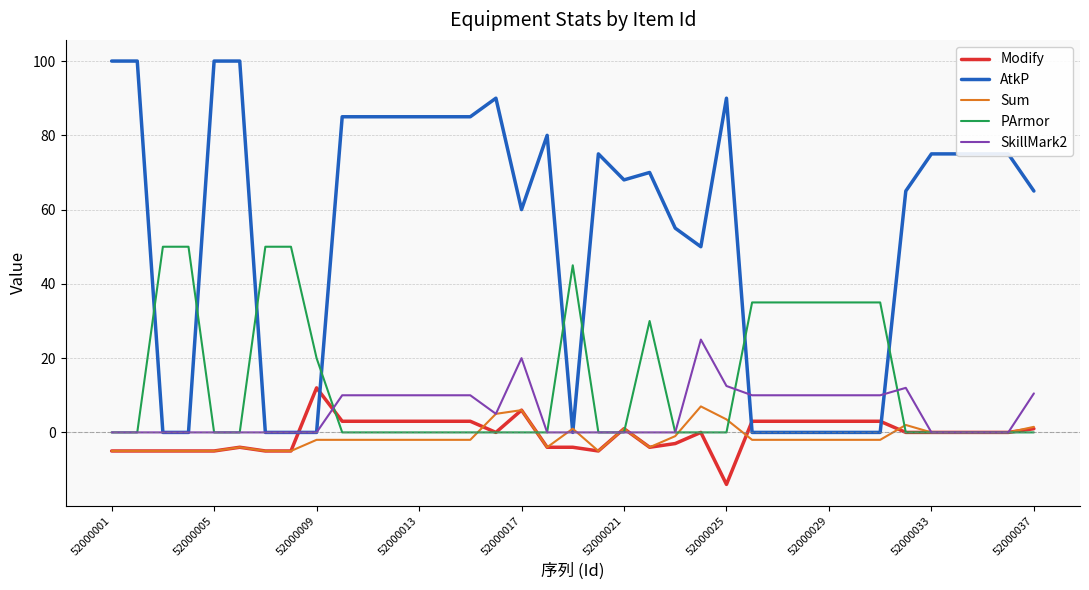

How many distinct data groups are displayed?

5